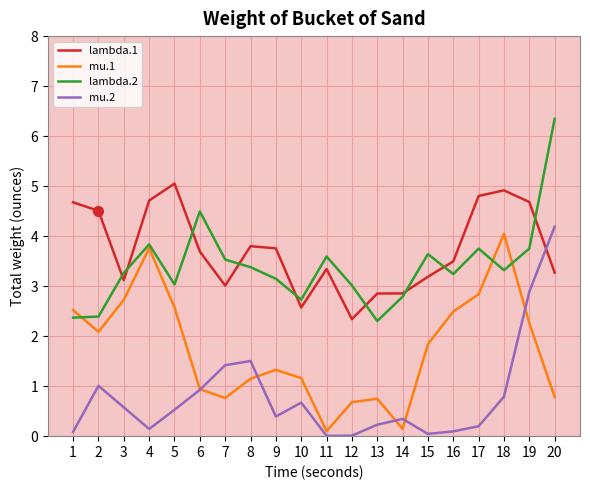

What is the difference between the second highest and second lowest values in the mu.1 series?

3.6